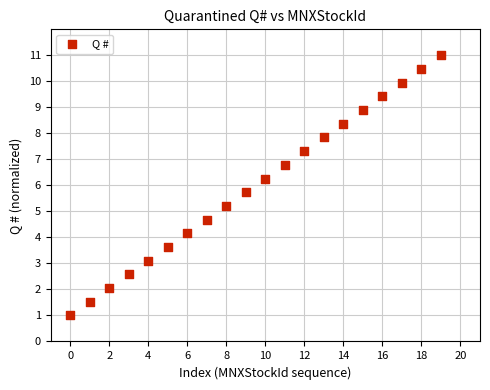

What is the range of Y values (max minus min)?

10.0